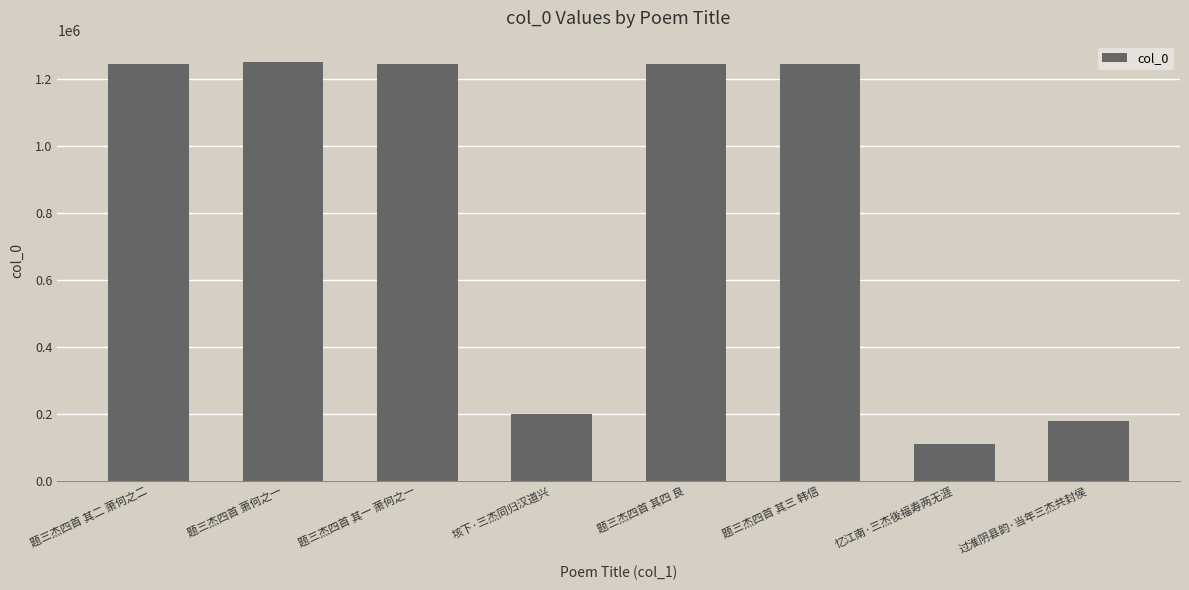

The value at 过淮阴县韵·当年三杰共封侯 is 179650. True or false?

True